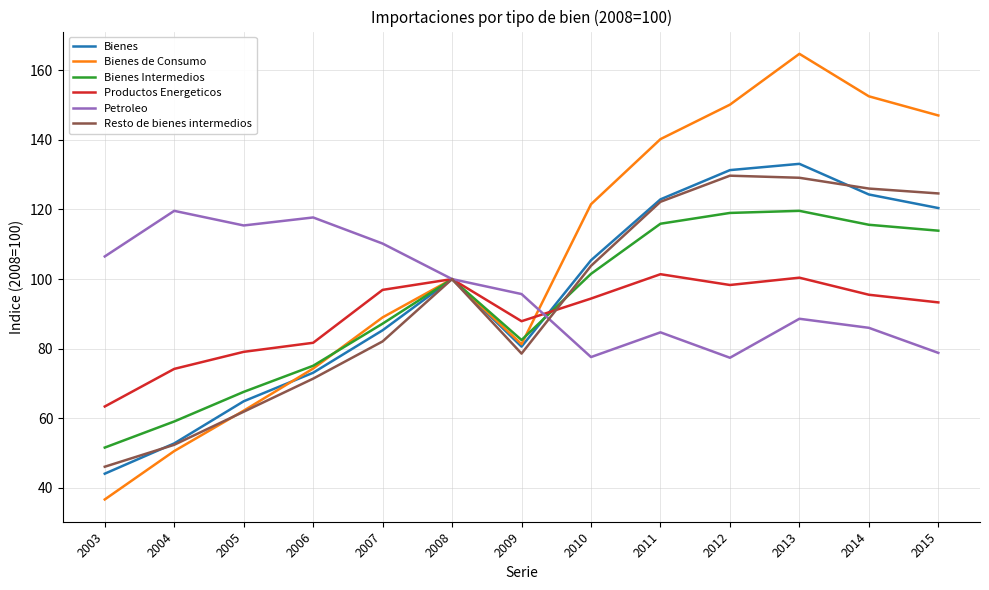

True or false: Bienes Intermedios has more than 0 interior local peaks.

True